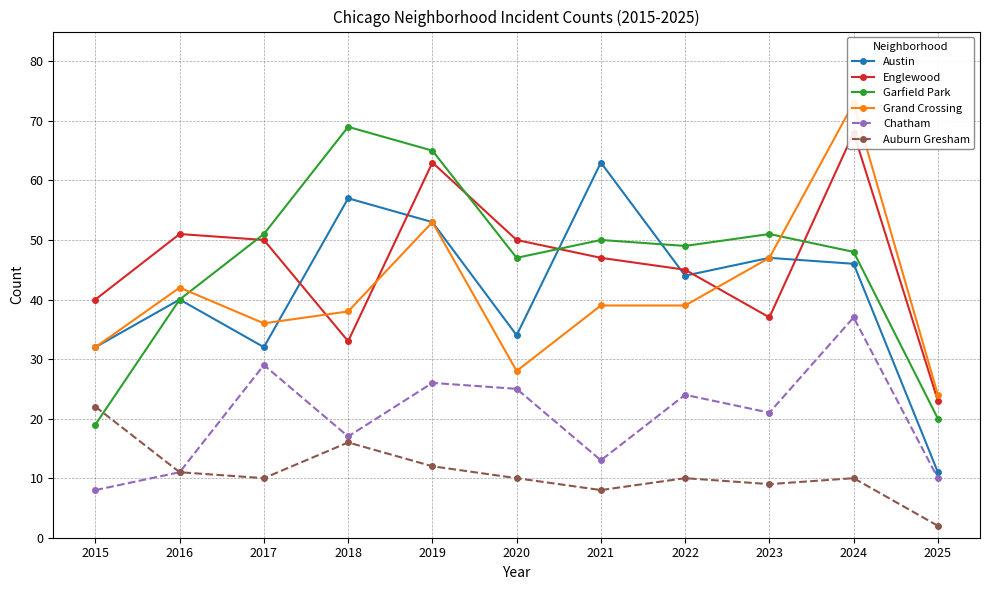

What is the smallest value displayed?

2